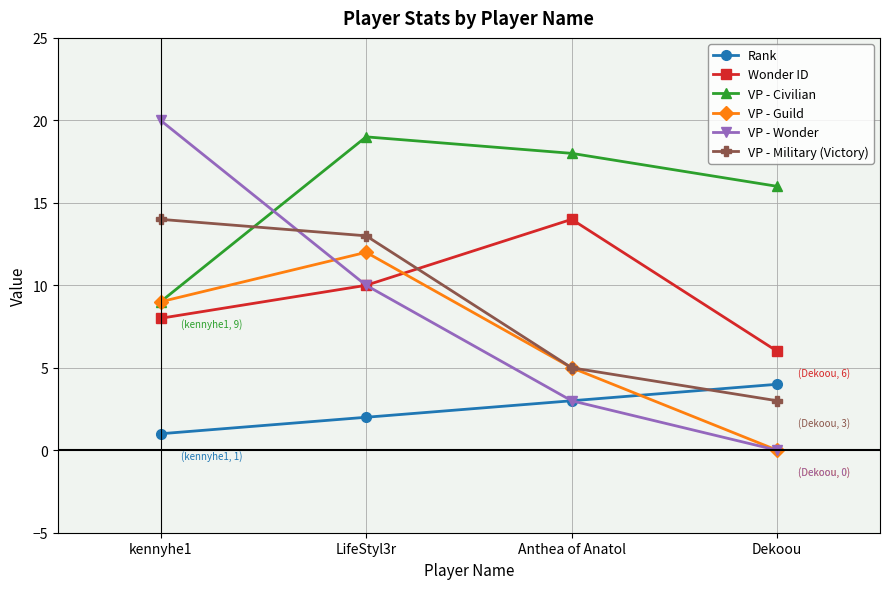

True or false: Wonder ID and VP - Guild intersect in this chart.

True